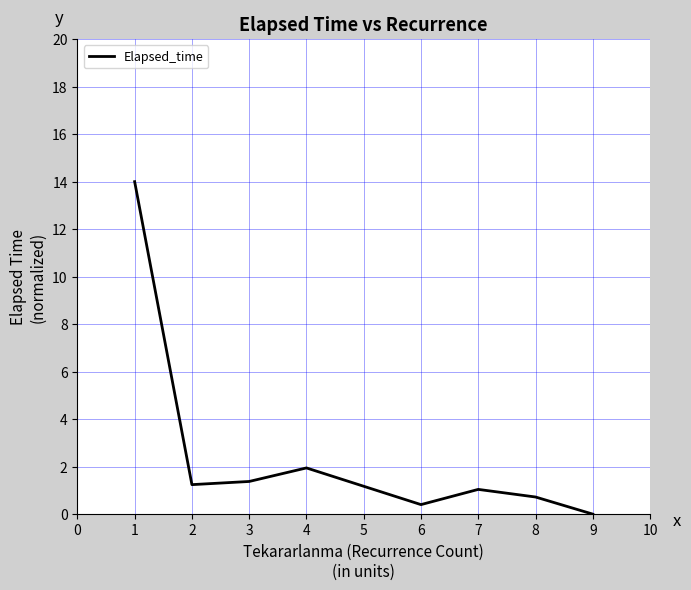

Does the chart have visible grid lines?

Yes